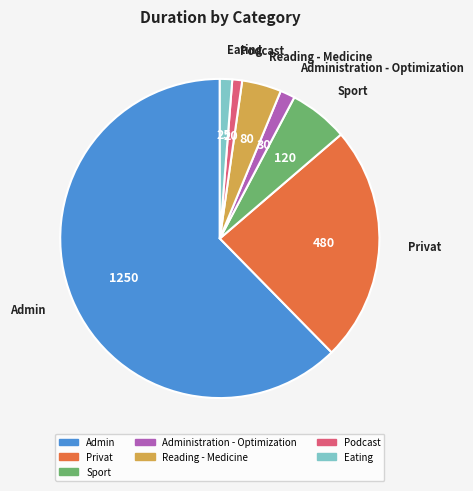

Does any single category account for the majority?

Yes